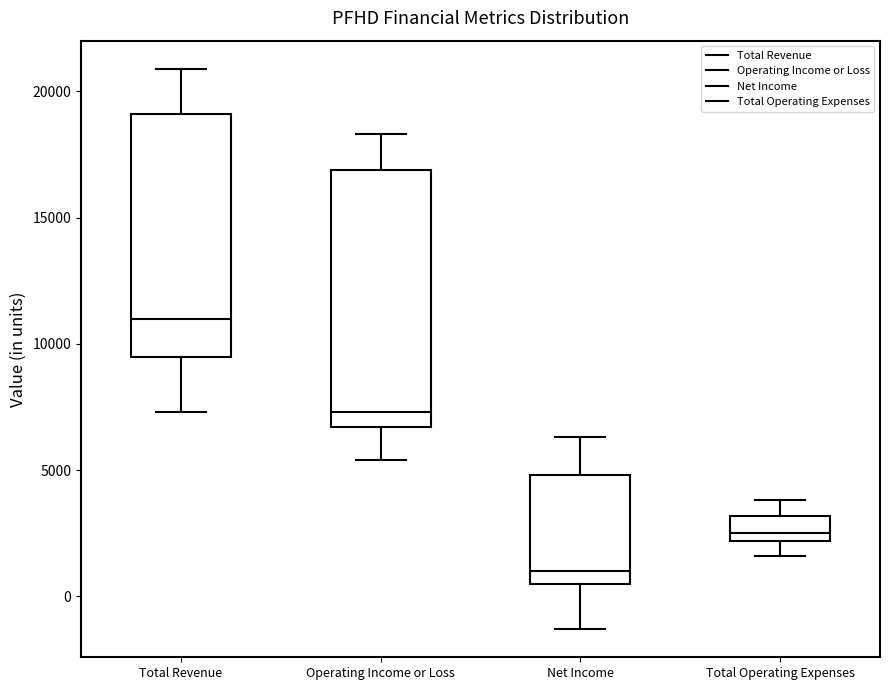

Which box's median line is the highest?

Total Revenue